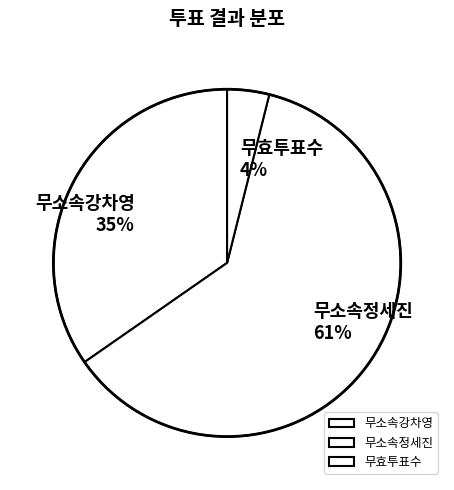

Between 무효투표수 and 무소속정세진, which is larger?

무소속정세진